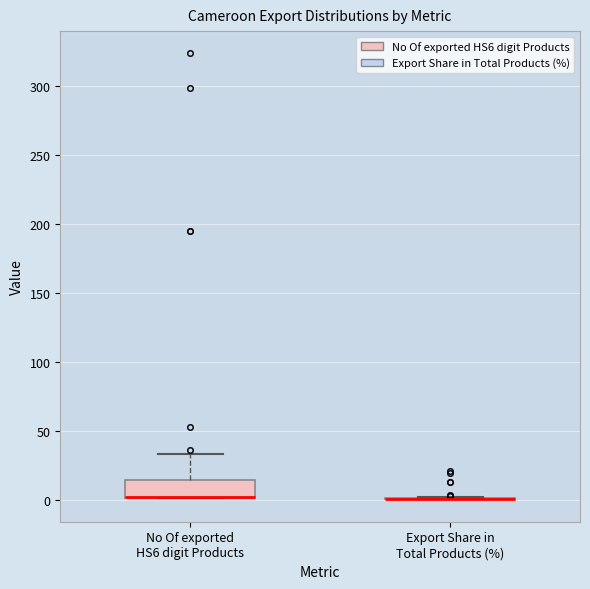

Which box is the tallest, from its lower edge to its upper edge?

No Of exported HS6 digit Products